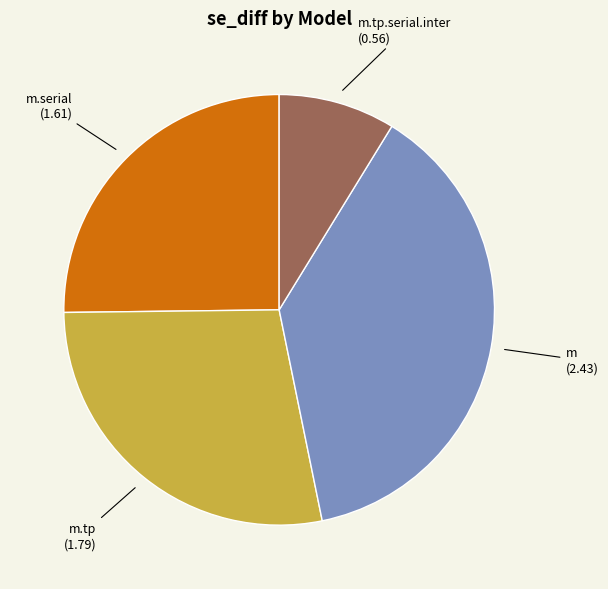

Is there any slice that represents more than half of the pie?

No